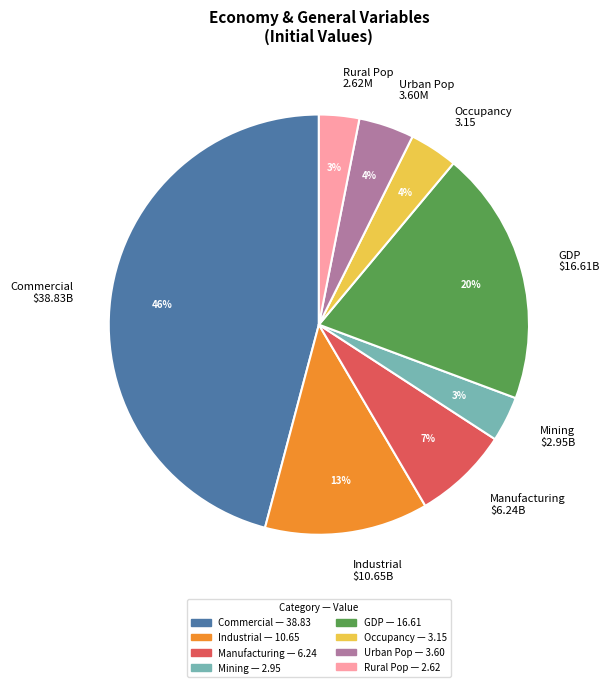

To the nearest percent, what is the difference between the largest and smallest slice percentages?

43%